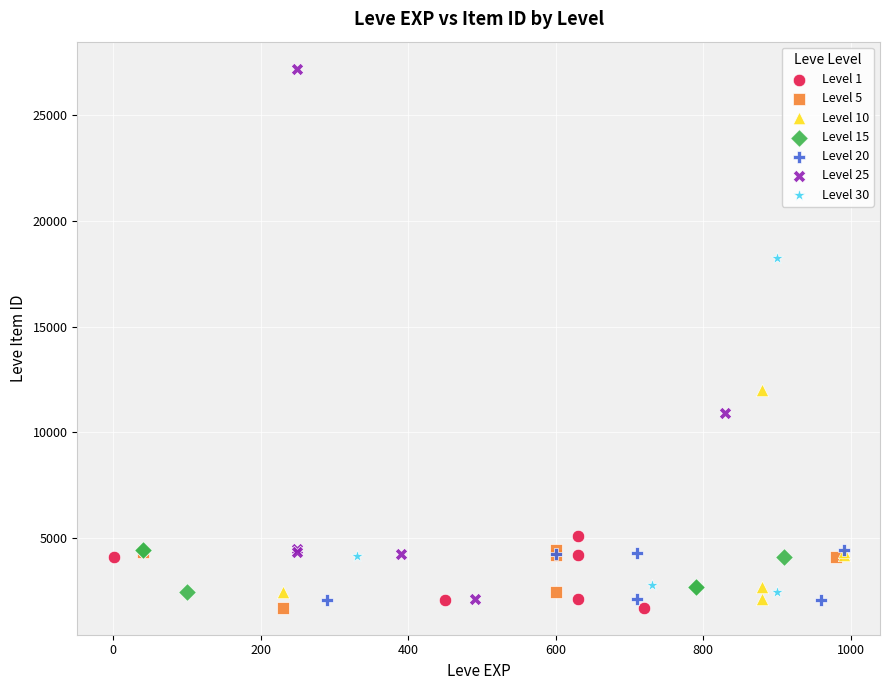

Which series has the widest spread of Y values?

Level 25